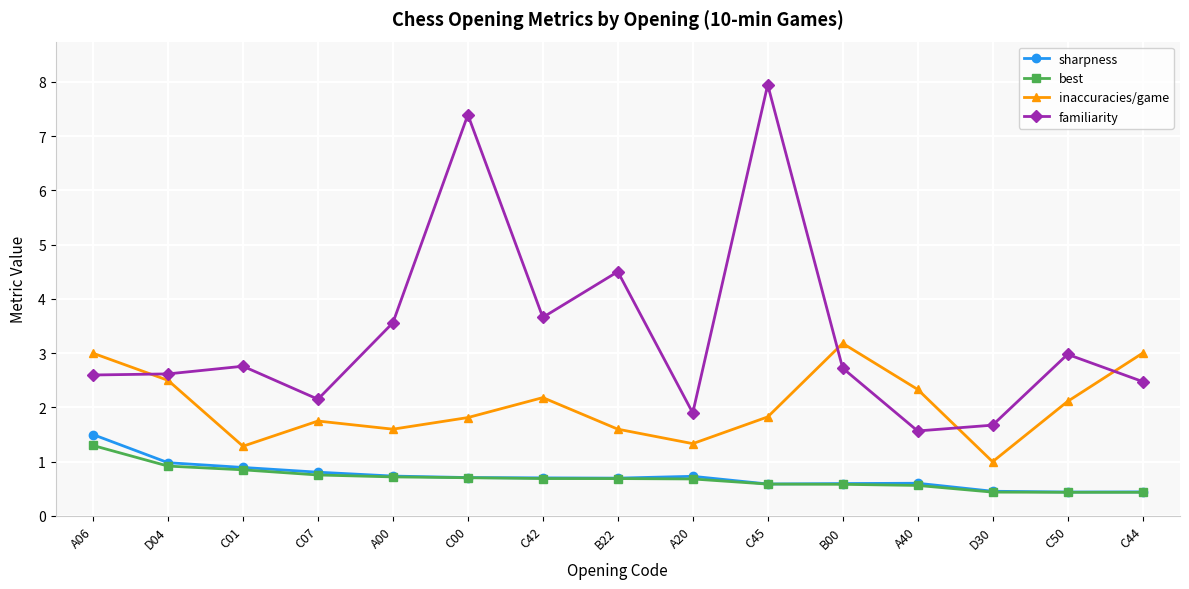

What is the spread (max minus min) of values at C45?

7.4